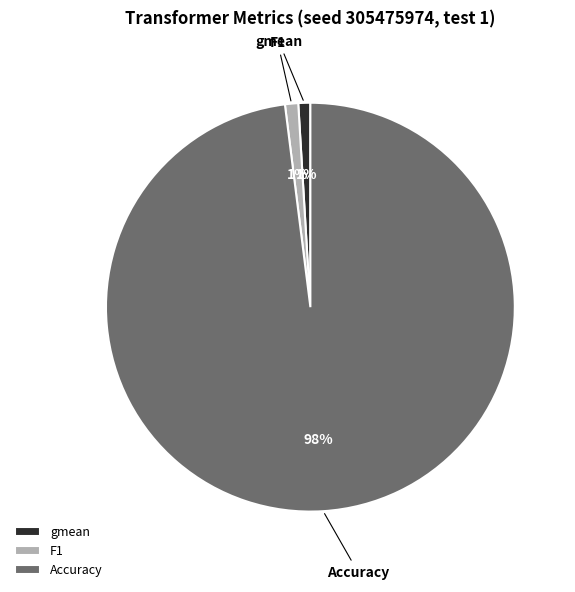

Which has a higher value, Accuracy or gmean?

Accuracy